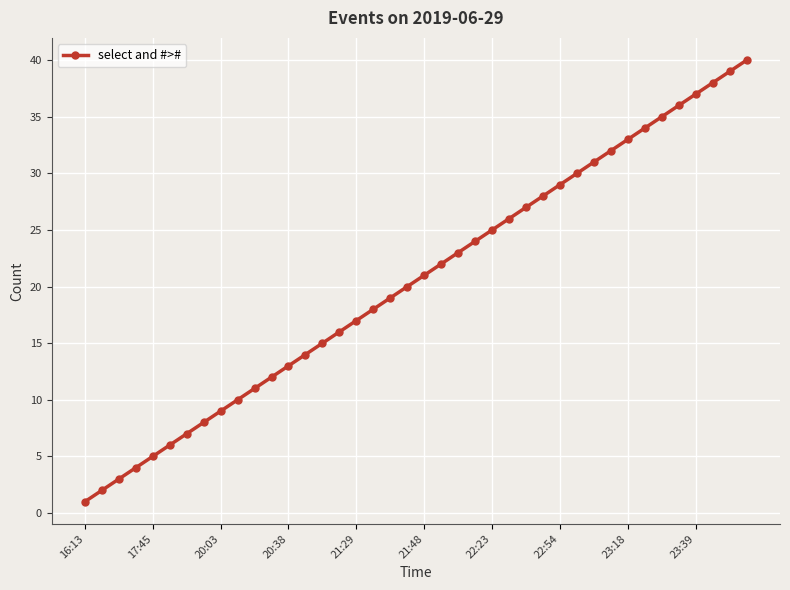

True or false: there are more than 0 points higher than both neighbors.

False